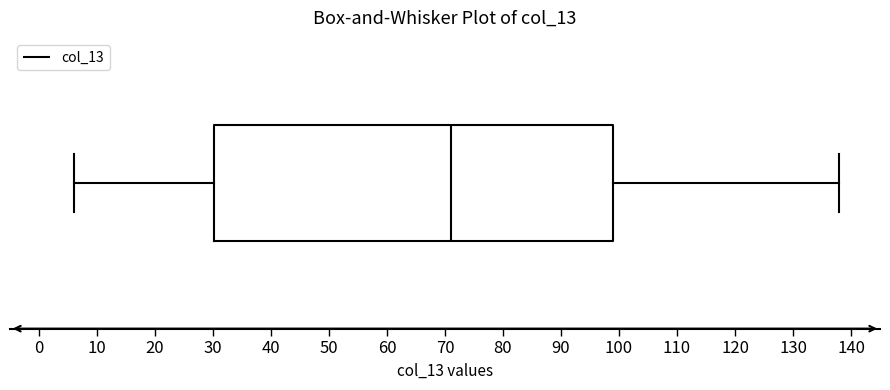

Read this box plot against the x-axis: the position of the median line, the range covered by the box, and the ends of both whiskers. The values are not printed on the chart, so give them approximately, as read against the axis.

median 71, box 30 to 99, whiskers 6 to 138